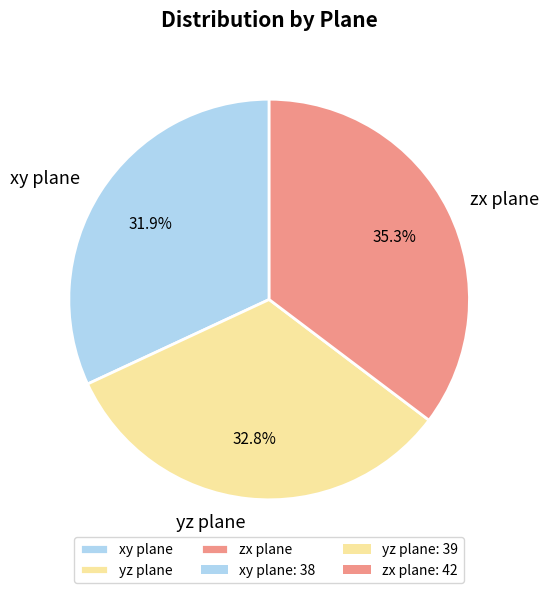

Is it true that zx plane is 35% of the pie?

True